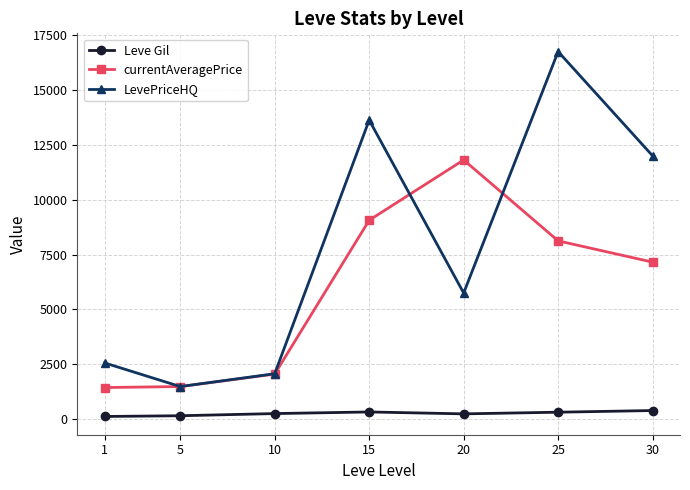

Rank the series by their maximum value, from lowest to highest.

Leve Gil, currentAveragePrice, LevePriceHQ